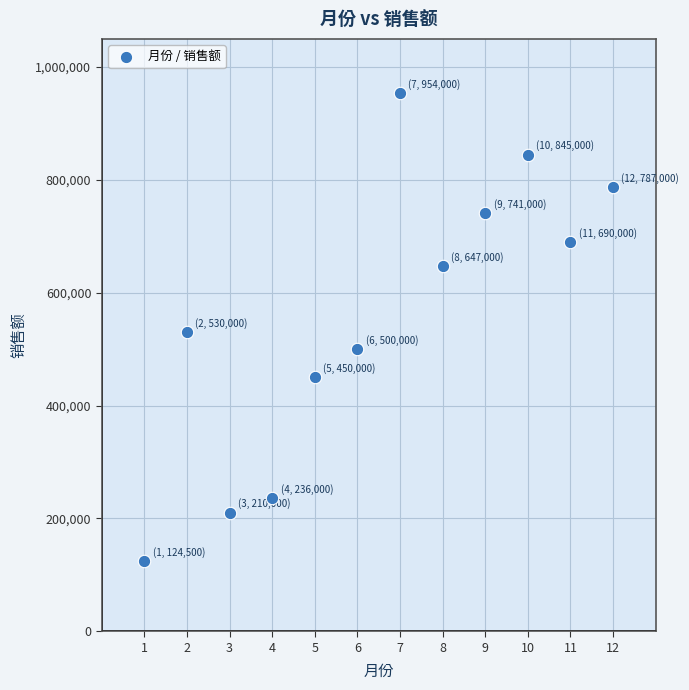

What is the range of Y values (max minus min)?

829500